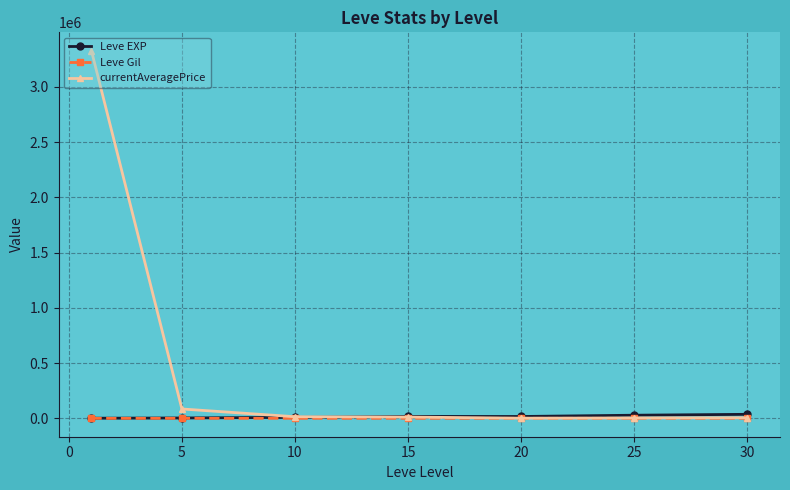

Which series has the largest total across all categories?

currentAveragePrice